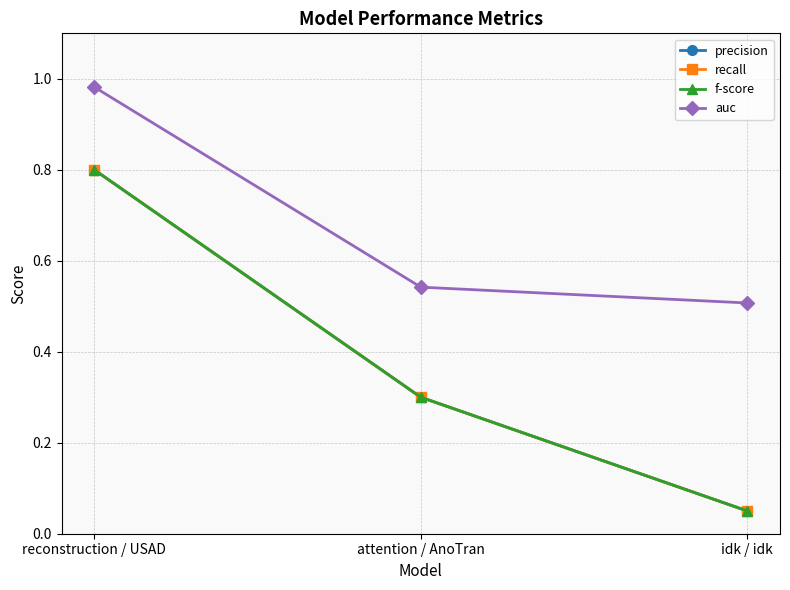

Reading left to right, extract all data points from this chart.

precision: reconstruction / USAD=0.8	attention / AnoTran=0.3	idk / idk=0.1
recall: reconstruction / USAD=0.8	attention / AnoTran=0.3	idk / idk=0.1
f-score: reconstruction / USAD=0.8	attention / AnoTran=0.3	idk / idk=0.1
auc: reconstruction / USAD=1.0	attention / AnoTran=0.5	idk / idk=0.5